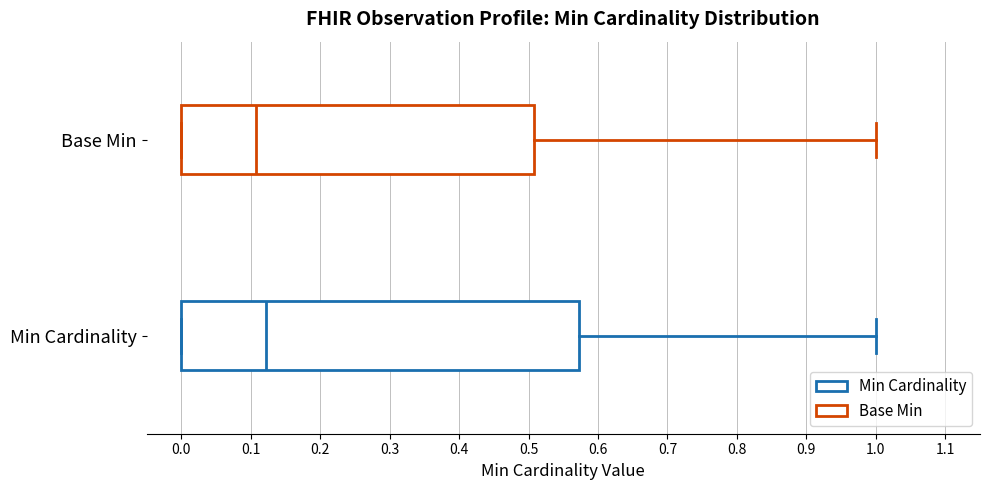

Reading bottom to top, transcribe this box plot: for each box, give where its median line is, the range the box spans, and where its two whiskers end, as read against the x-axis. The values are not printed on the chart, so give them approximately, as read against the axis.

Min Cardinality: median 0.12, box 0.00 to 0.57, whiskers 0.00 to 1.00
Base Min: median 0.11, box 0.00 to 0.51, whiskers 0.00 to 1.00